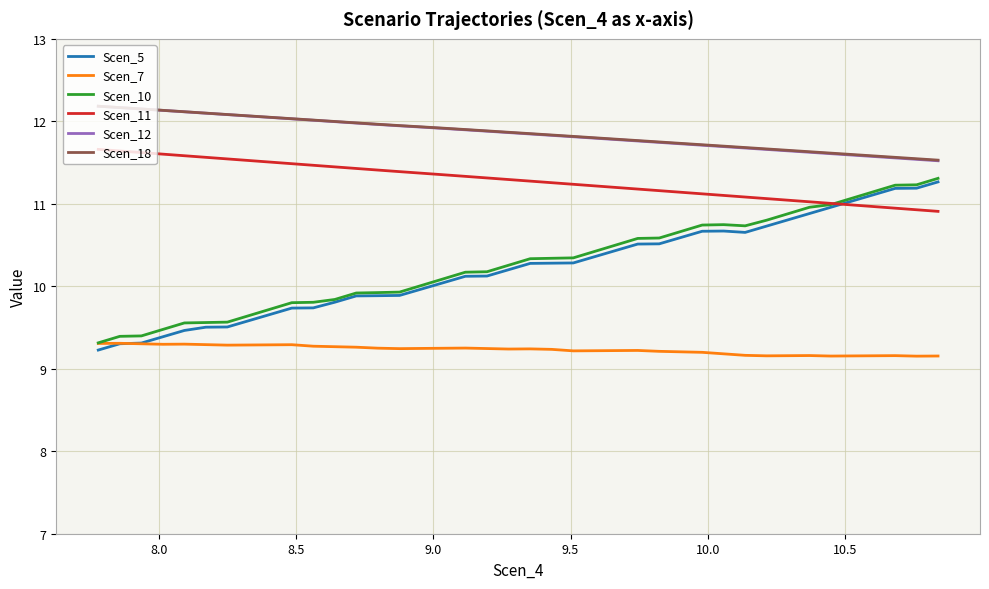

What is the highest value of the Scen_11 series?

11.7